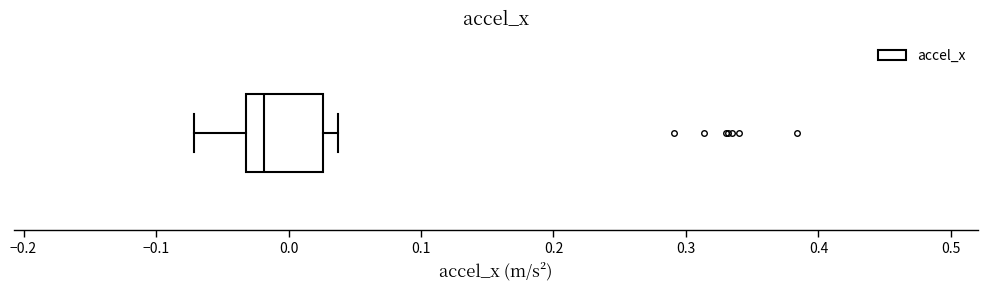

Transcribe this box plot: give where the median line is, the range the box spans, and where the two whiskers end, as read against the x-axis. The values are not printed on the chart, so give them approximately, as read against the axis.

median -0.02, box -0.03 to 0.03, whiskers -0.07 to 0.04